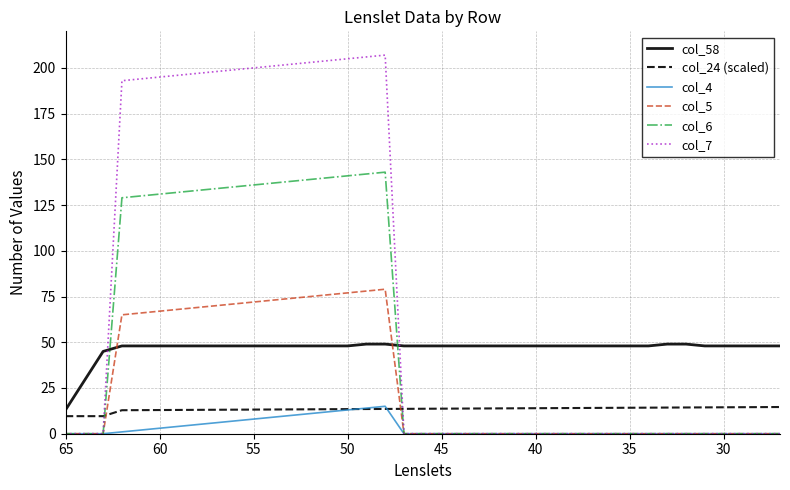

What is the value of the col_58 point at the 9th from the left?

48.0